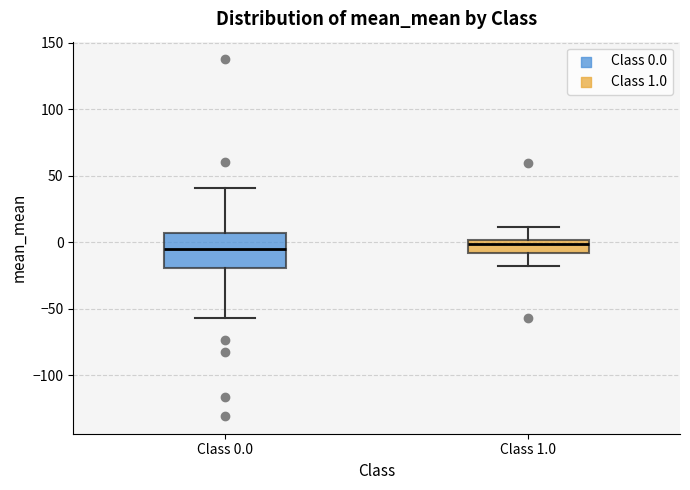

Reading left to right, read every box against the y-axis: the position of its median line, the range the box covers, and the ends of its whiskers. The values are not printed on the chart, so give them approximately, as read against the axis.

Class 0.0: median -5, box -20 to 5, whiskers -55 to 40
Class 1.0: median 0 (just below the box's upper edge), box -10 to 0, whiskers -20 to 10